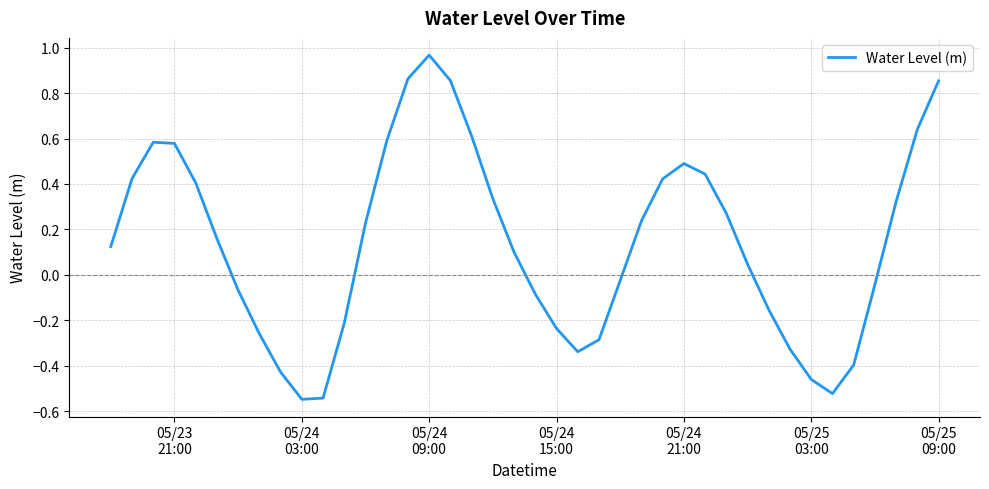

Is this an area chart (filled region under the line)?

No